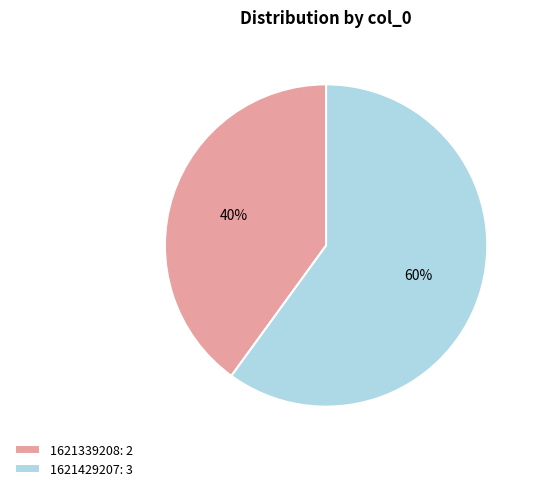

To the nearest percent, what portion does 1621339208: 2 represent?

40%